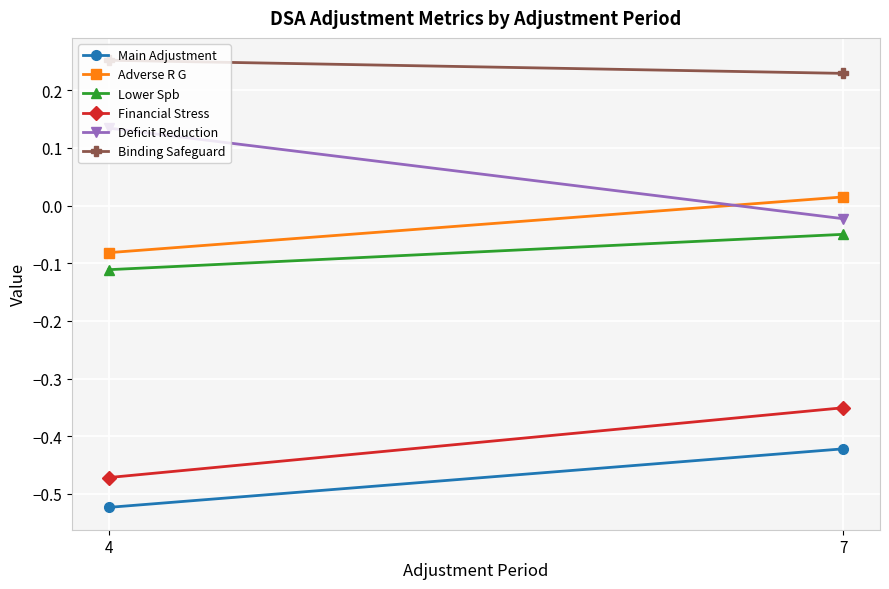

How many categories are shown in the chart?

2